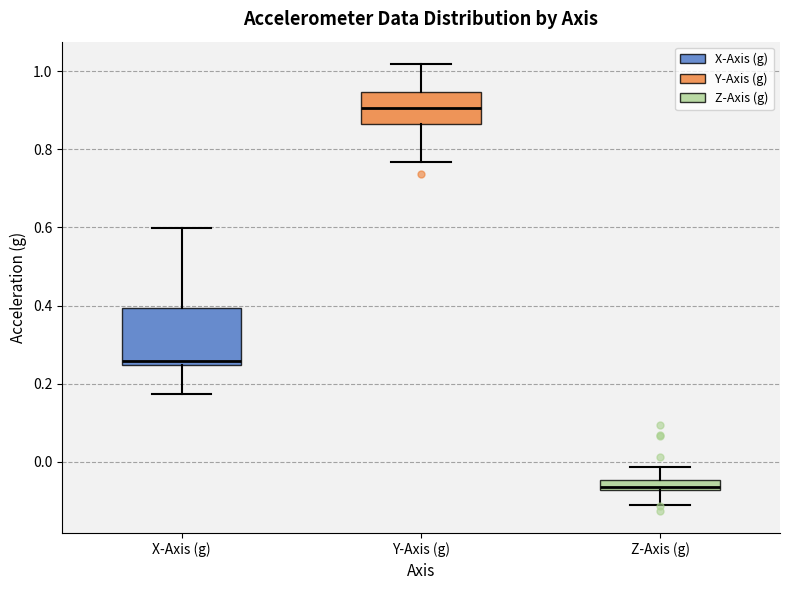

Where is the lower edge of the box for X-Axis (g) on the y-axis? The values are not printed on the chart, so give them approximately, as read against the axis.

0.24